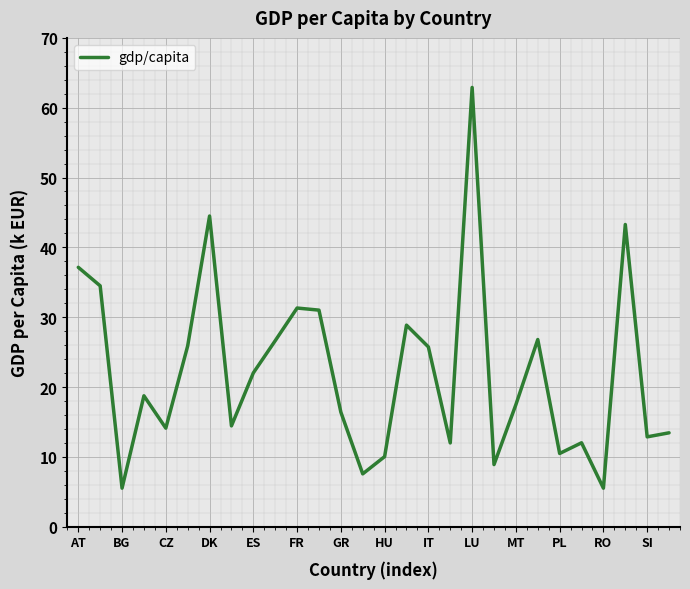

What is the difference between the maximum and minimum values?

57.4